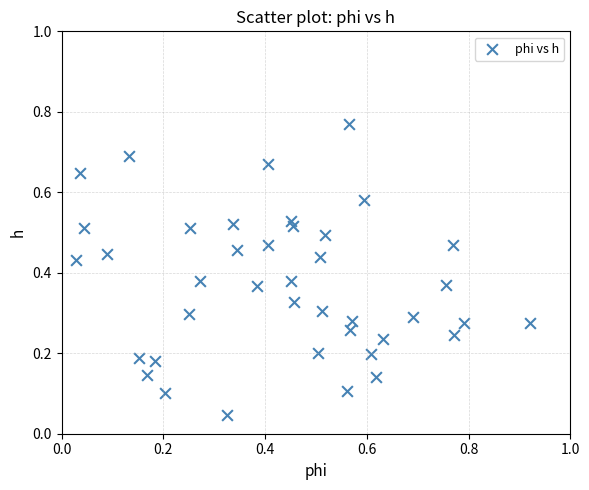

What is the range of X values (max minus min)?

0.9